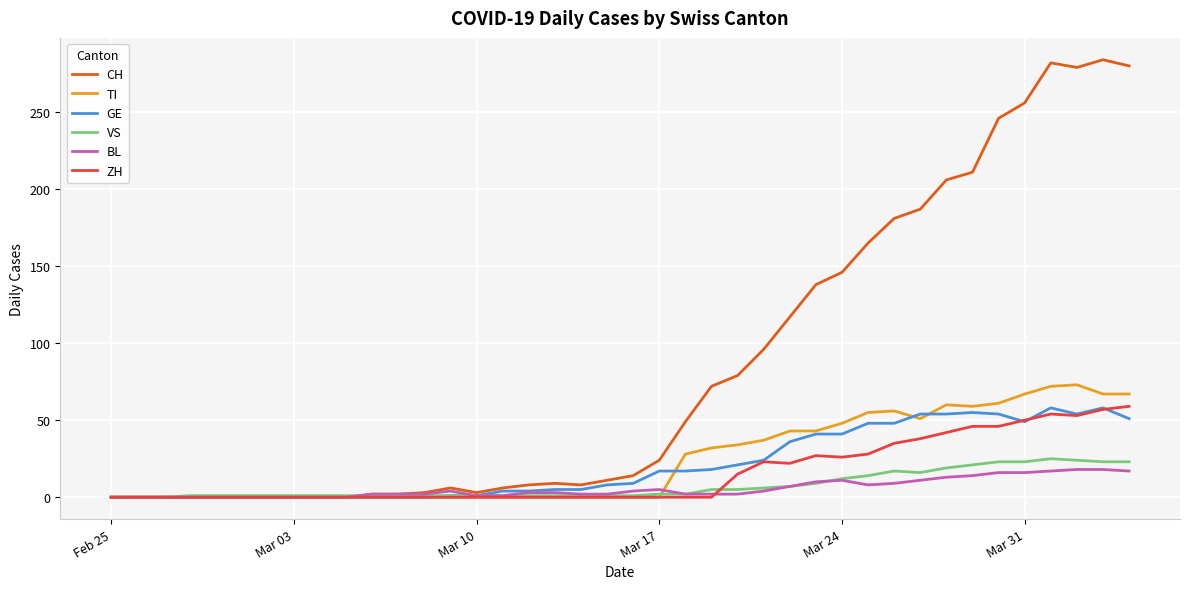

Which series has the largest total across all categories?

CH